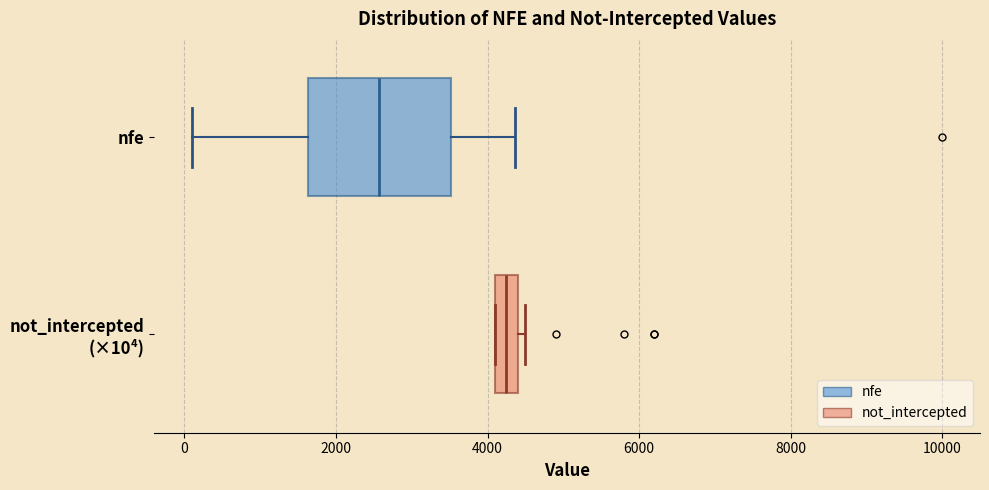

Reading bottom to top, transcribe this box plot: for each box, give where its median line is, the range the box spans, and where its two whiskers end, as read against the x-axis. The values are not printed on the chart, so give them approximately, as read against the axis.

not_intercepted (×10⁴): median 4200 (inside the box), box 4200 to 4400, whiskers 4200 to 4600
nfe: median 2600, box 1600 to 3600, whiskers 200 to 4400